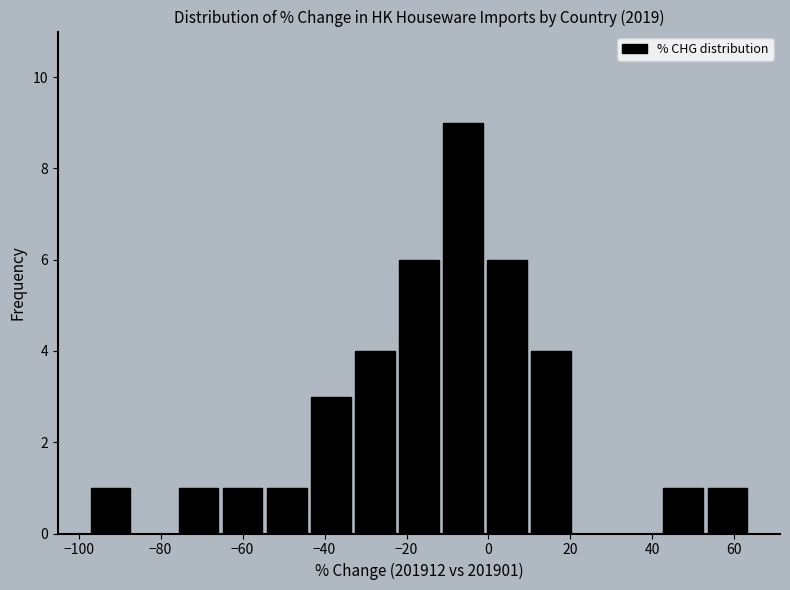

Over which range of the x-axis is the bar tallest?

-12 to 0